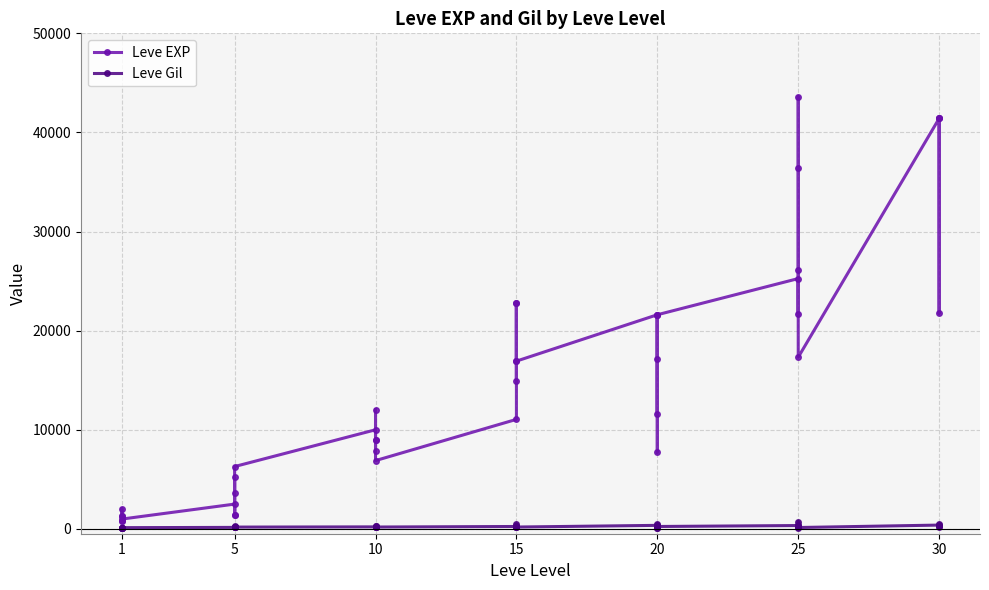

Which series has the largest total across all categories?

Leve EXP